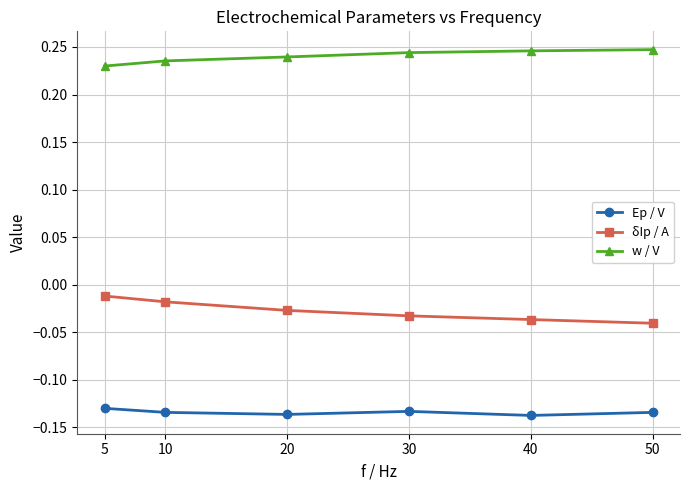

What is the difference between the highest and lowest values at 50?

0.4